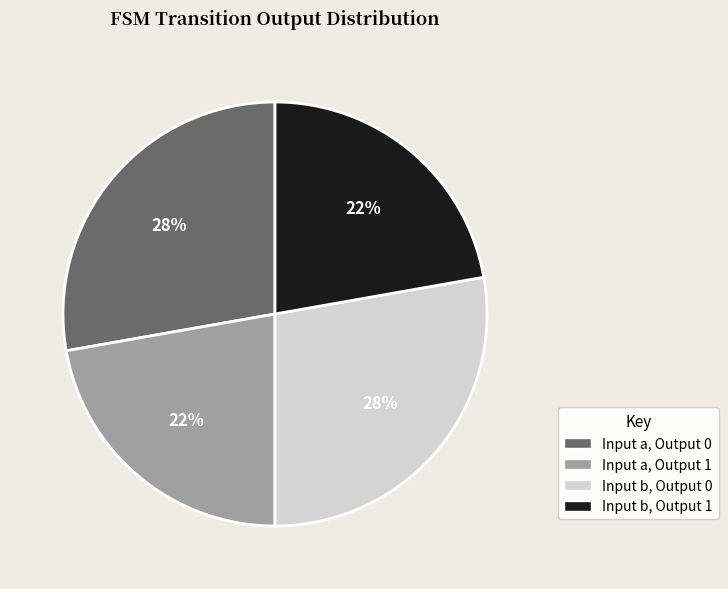

To the nearest percent, what is the average slice percentage?

25%